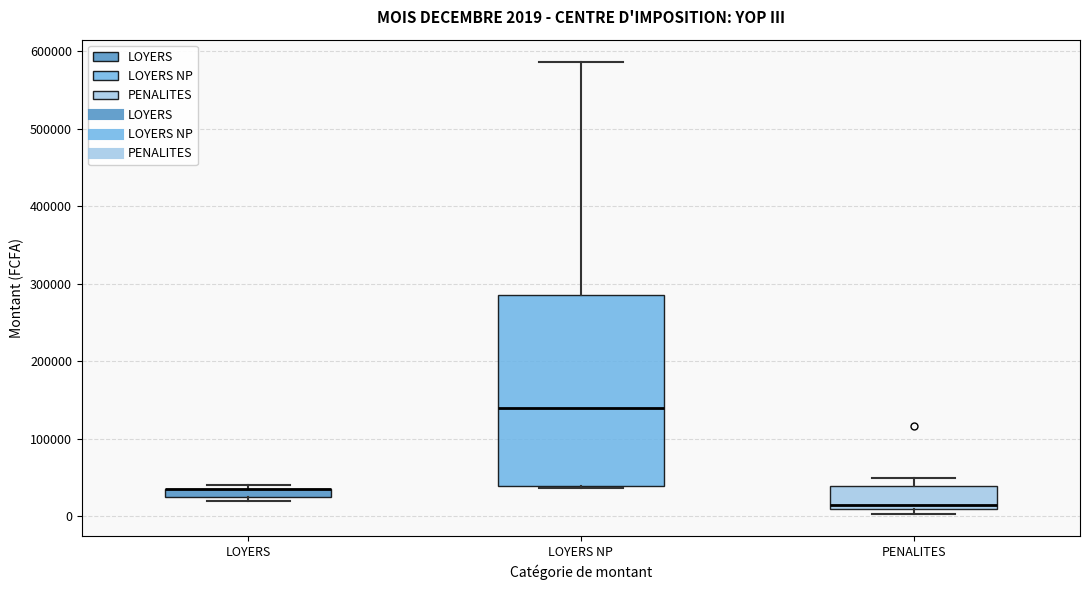

Comparing the boxes themselves (not the whiskers), which one is the tallest?

LOYERS NP